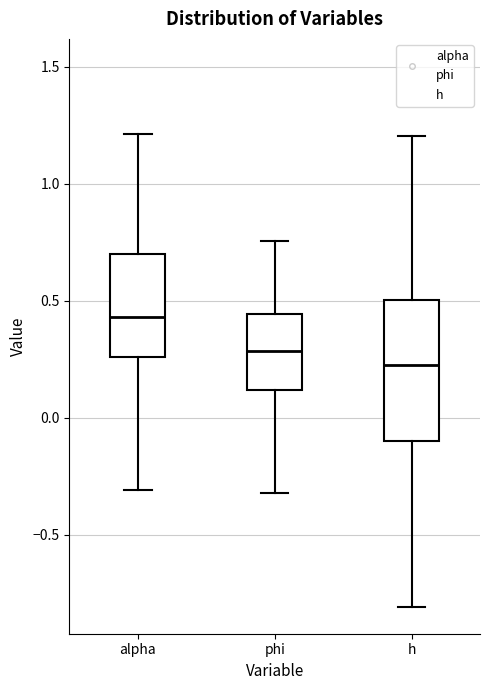

Reading left to right, transcribe this box plot: for each box, give where its median line is, the range the box spans, and where its two whiskers end, as read against the y-axis. The values are not printed on the chart, so give them approximately, as read against the axis.

alpha: median 0.45, box 0.25 to 0.70, whiskers -0.30 to 1.20
phi: median 0.30, box 0.10 to 0.45, whiskers -0.30 to 0.75
h: median 0.25, box -0.10 to 0.50, whiskers -0.80 to 1.20